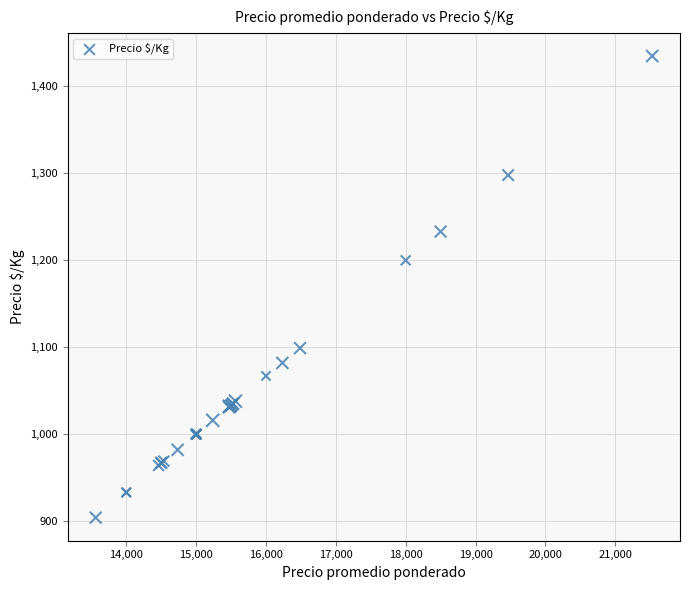

What Y value in the scatter plot is closest to 1169?

1200